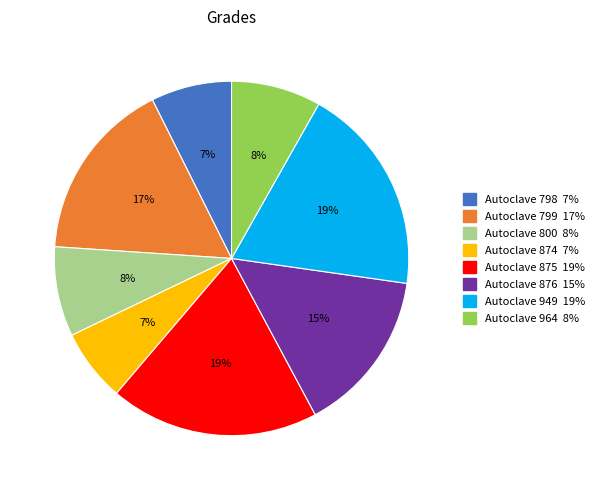

Does Autoclave 800 represent more than half of the total?

No